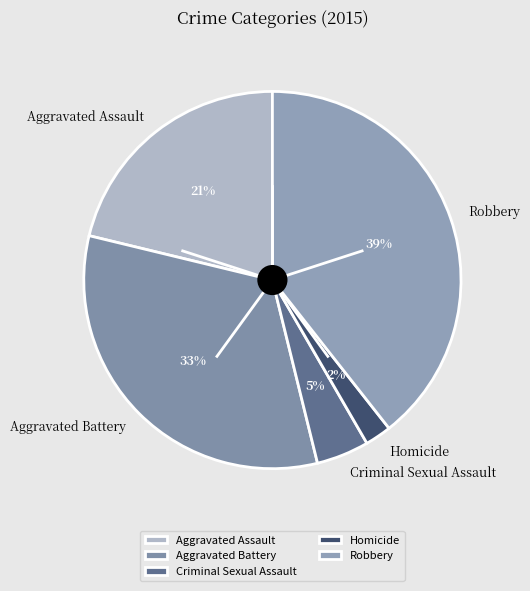

Count the number of slices in the pie.

5